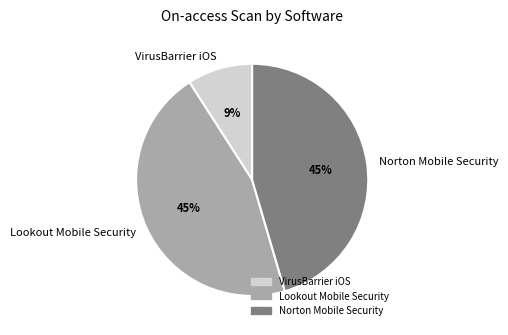

What percentage is the Lookout Mobile Security slice, to the nearest percent?

45%